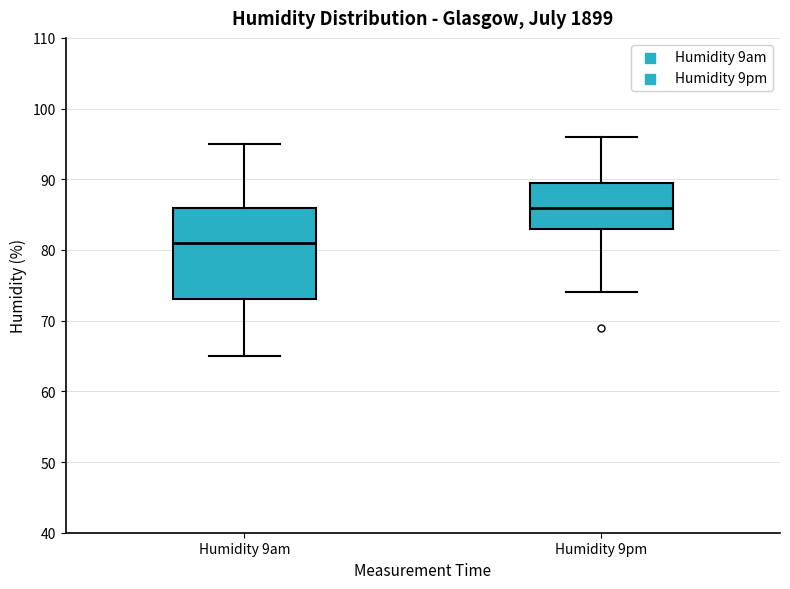

Which box's median line is the highest?

Humidity 9pm